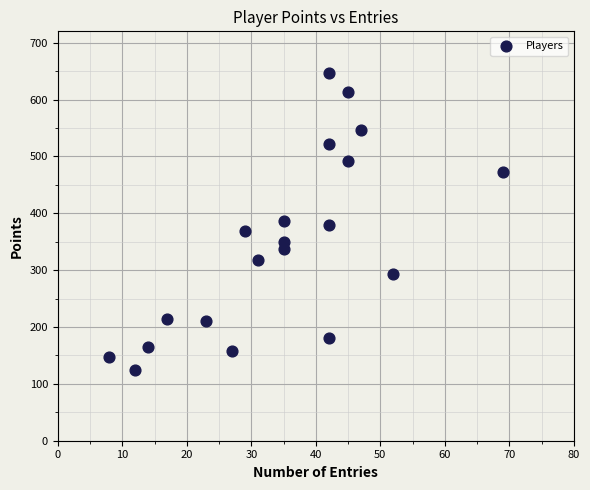

What is the range of X values (max minus min)?

61